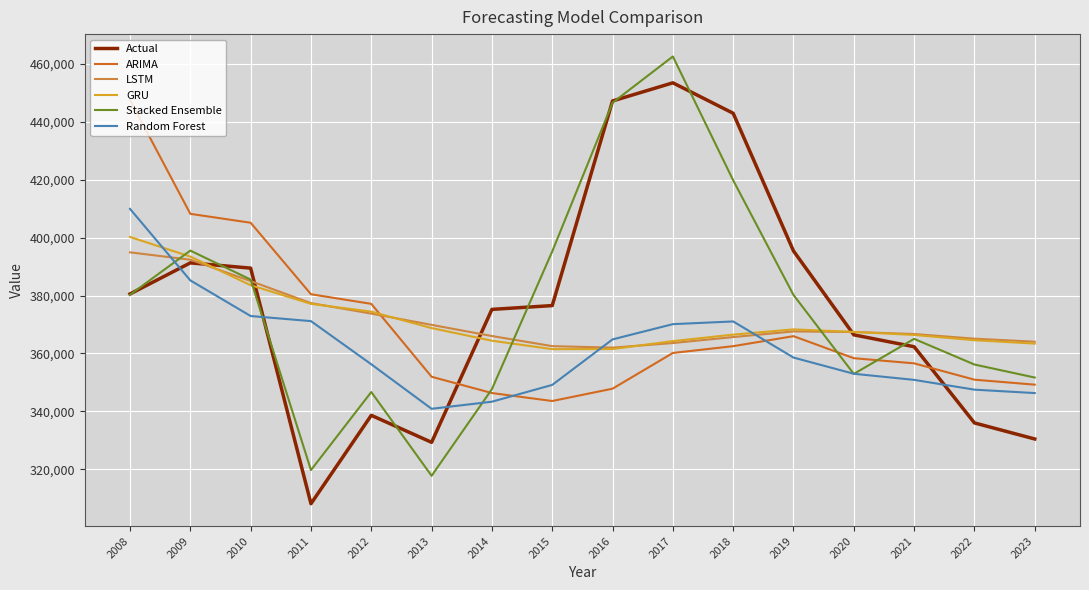

What is the highest value of the Random Forest series?

409927.9